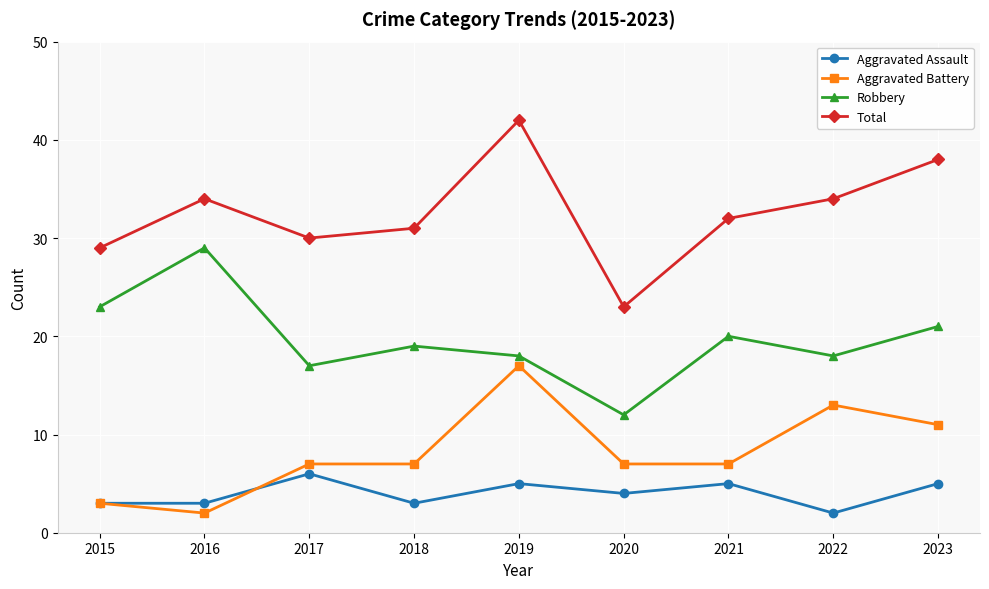

Where is Total nearest to the value 32?

2021